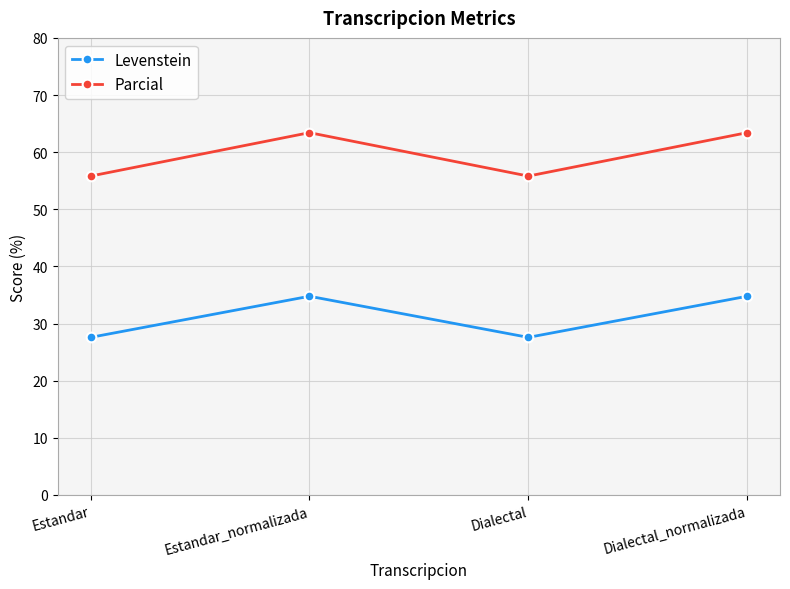

True or false: Parcial and Levenstein intersect in this chart.

False